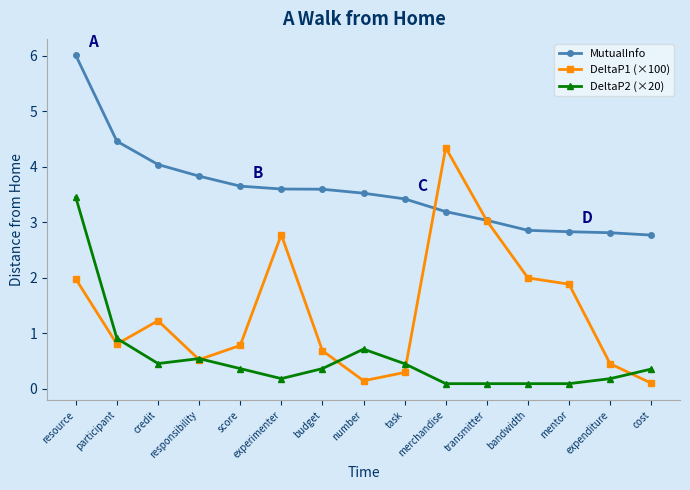

Which series has the largest range (max minus min)?

DeltaP1 (×100)